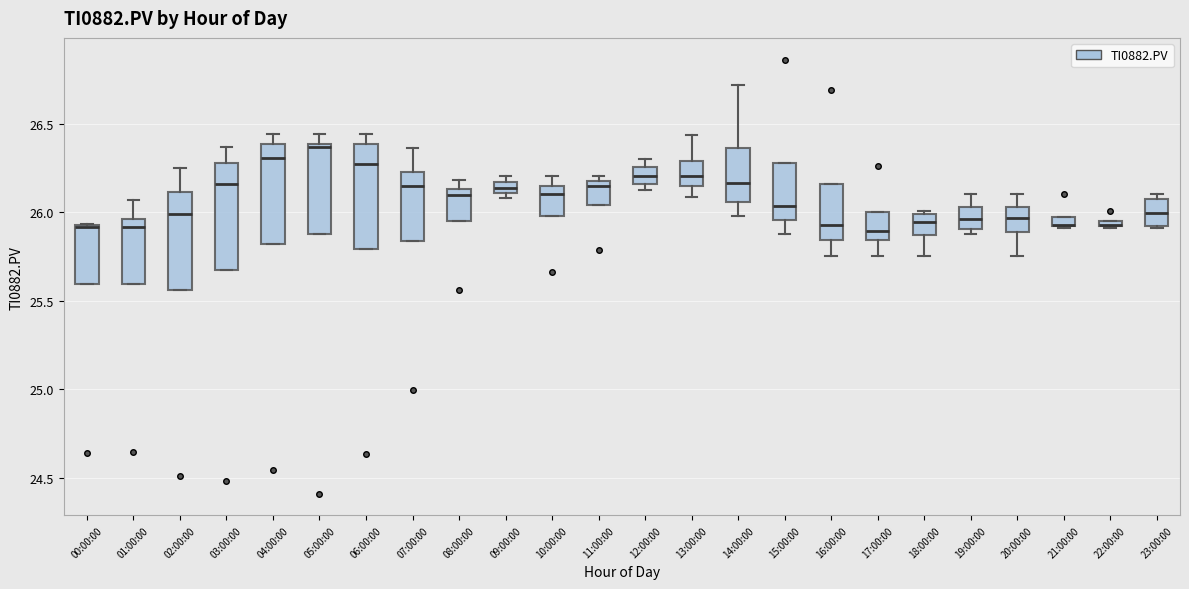

Where is the upper edge of the box for 20:00:00 on the y-axis? The values are not printed on the chart, so give them approximately, as read against the axis.

26.05